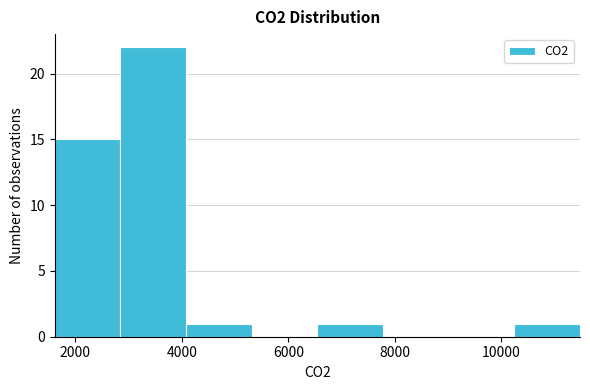

Over which range of the x-axis is the bar tallest?

2800 to 4000